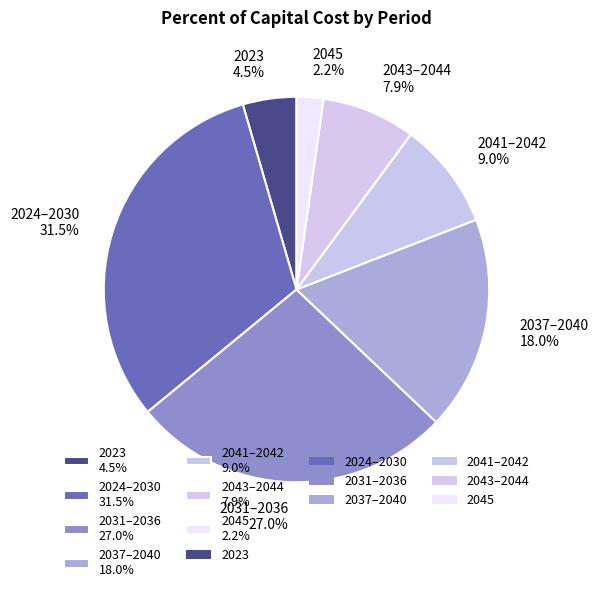

Which has a higher value, 2031–2036 27.0% or 2043–2044 7.9%?

2031–2036 27.0%